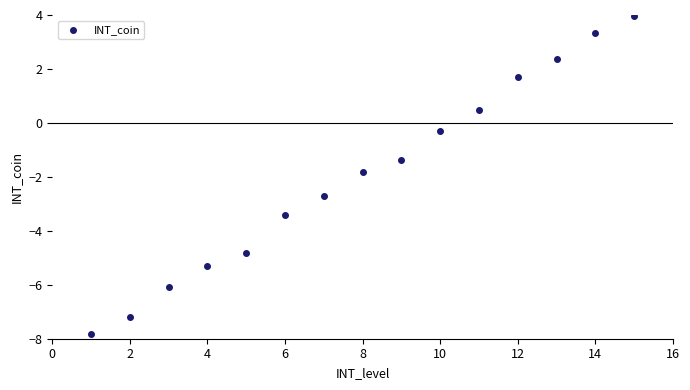

What is the range of X values (max minus min)?

14.0